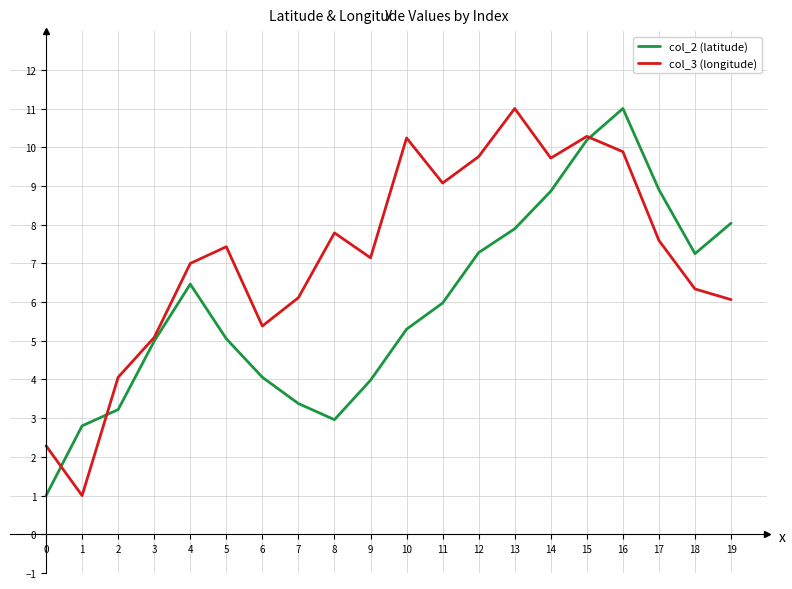

Is the value of col_3 (longitude) at 1 greater than the value of col_2 (latitude) at 11?

No